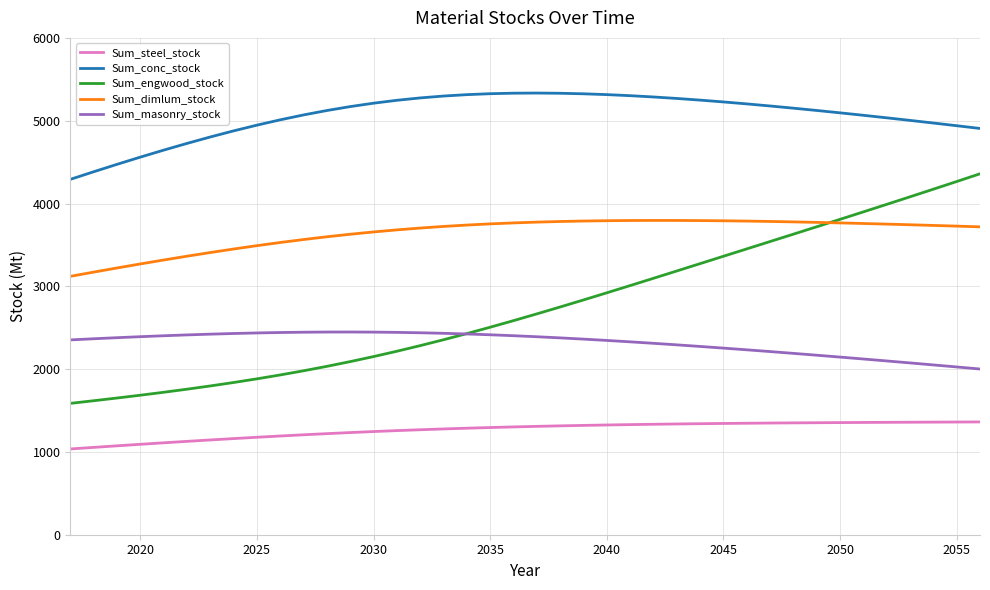

Does the chart display data point markers on the line(s)?

No